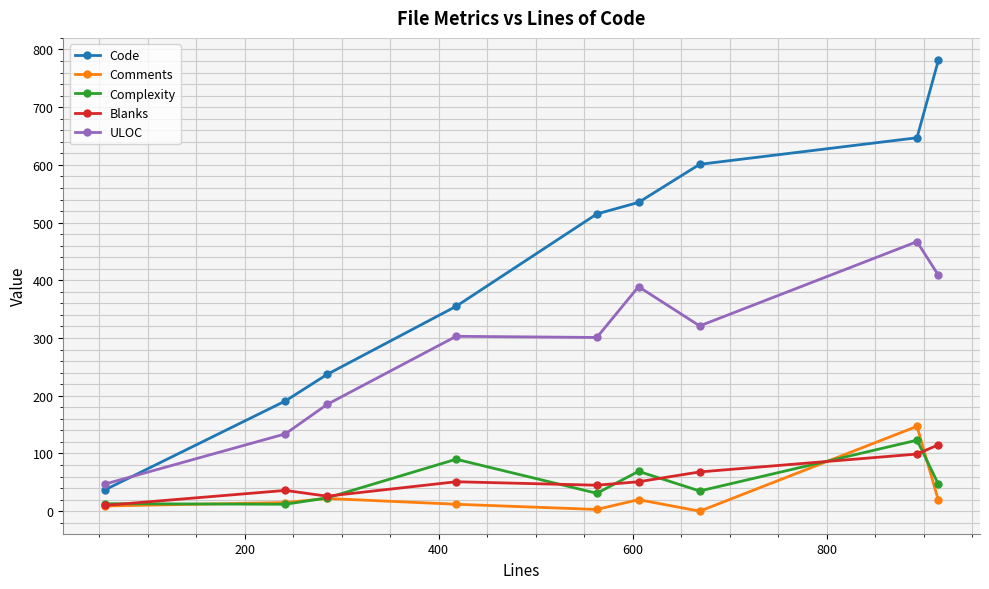

How many lines are shown in the chart?

5